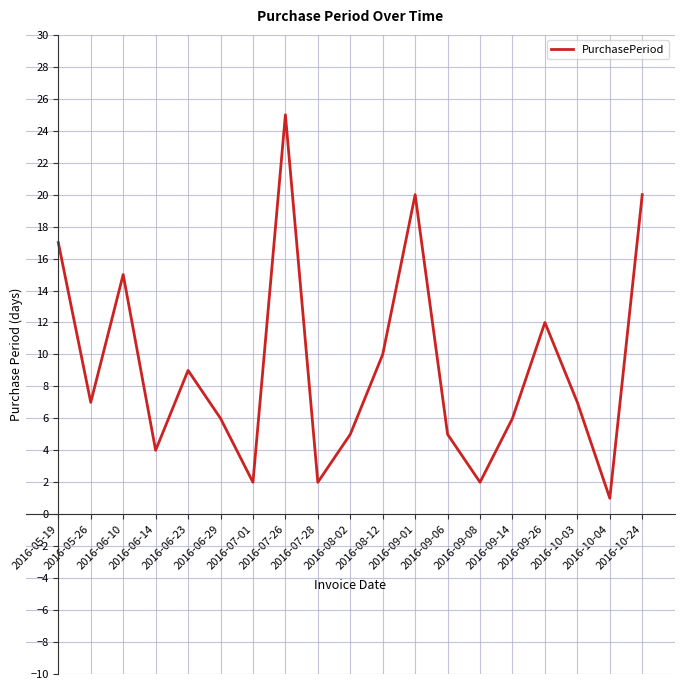

What is the maximum value shown in the chart?

25